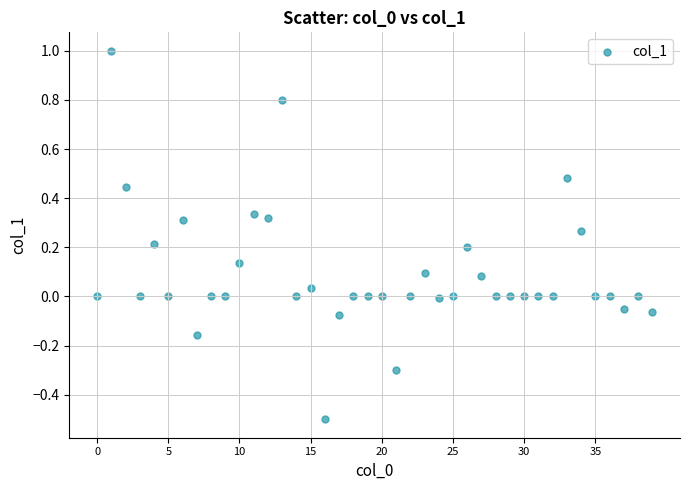

What is the range of Y values (max minus min)?

1.5